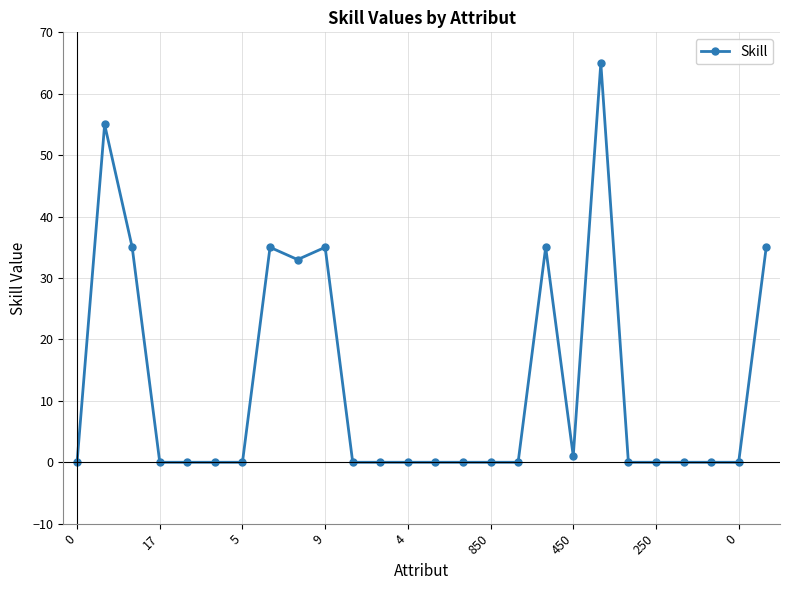

What is the value of the 26th point from the left?

35